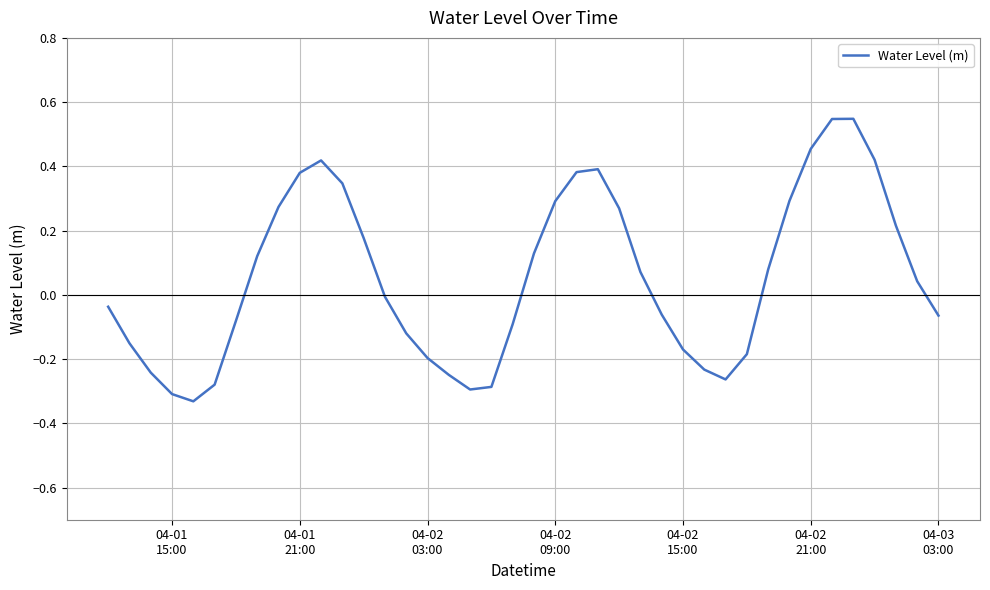

What is the difference between the second highest and second lowest values?

0.9